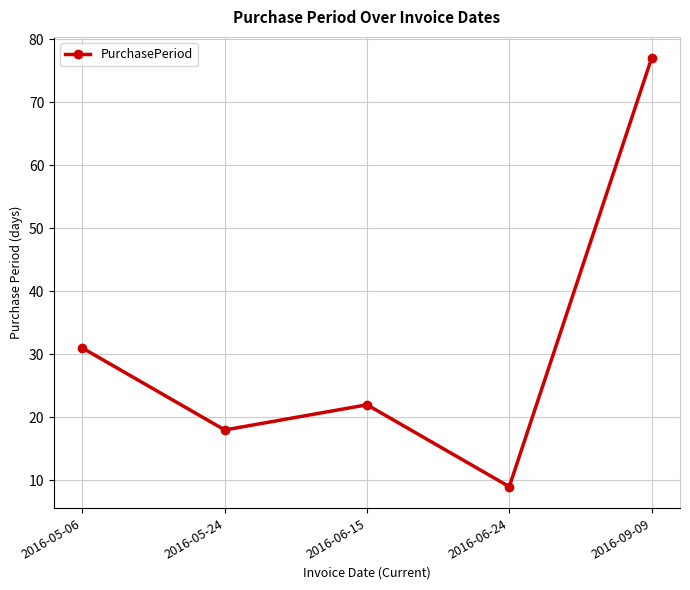

How many interior local valleys (lower than both neighbors) does the data have?

2